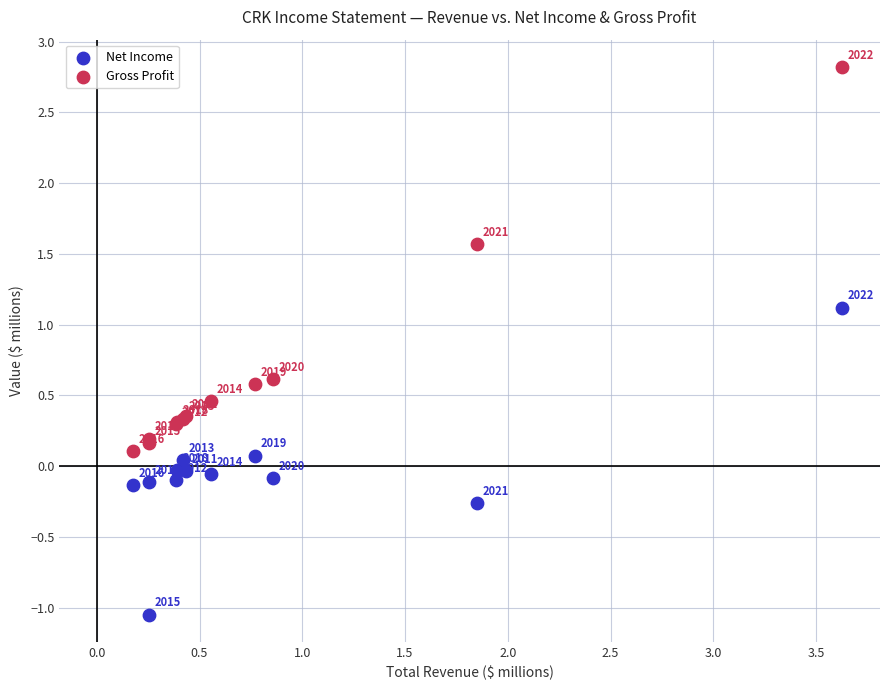

Which series contains the lowest Y value?

Net Income